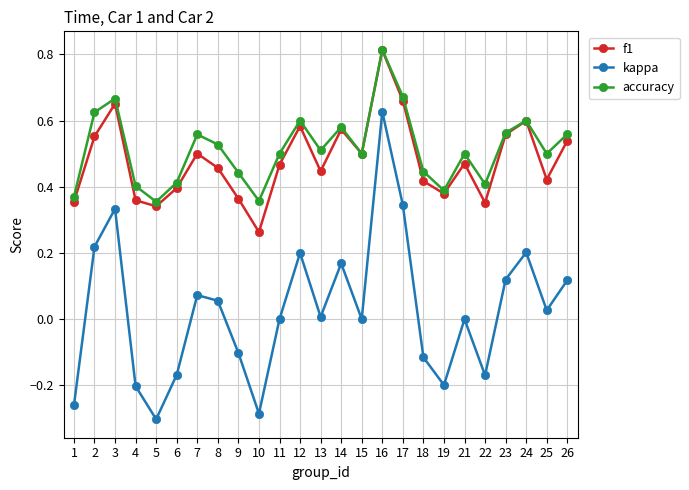

True or false: accuracy and kappa cross at least once.

False